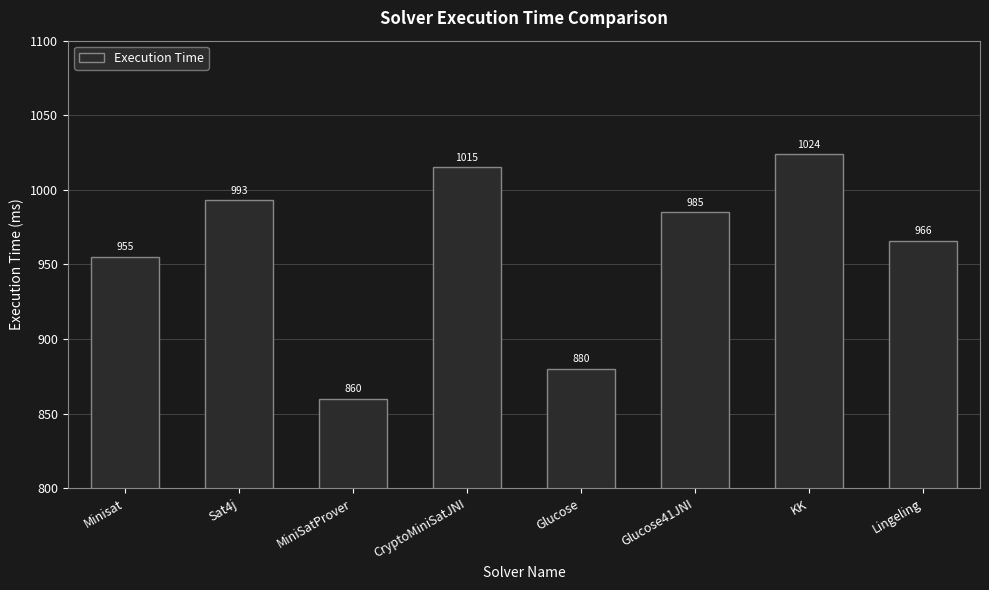

How many data points does each series have?

8